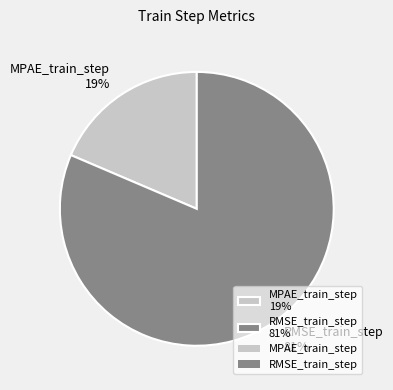

Between MPAE_train_step and RMSE_train_step, which is larger?

RMSE_train_step